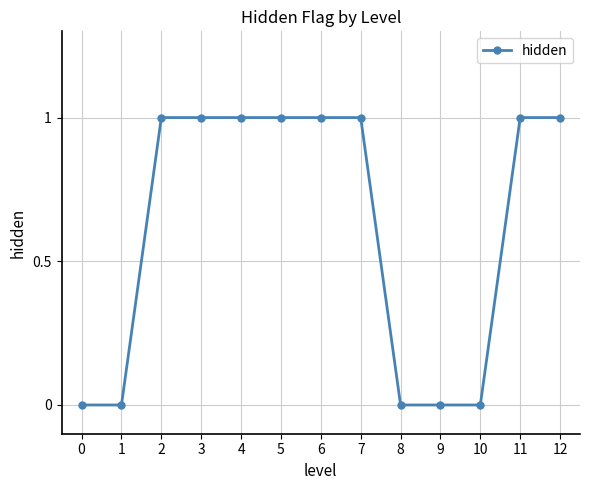

What is the sum of all values?

8